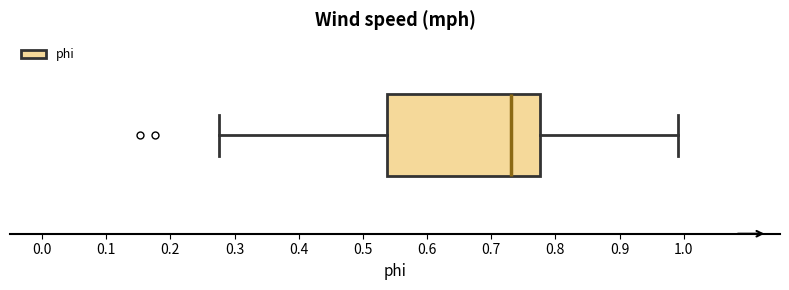

Read this box plot against the x-axis: the position of the median line, the range covered by the box, and the ends of both whiskers. The values are not printed on the chart, so give them approximately, as read against the axis.

median 0.73, box 0.54 to 0.78, whiskers 0.28 to 0.99